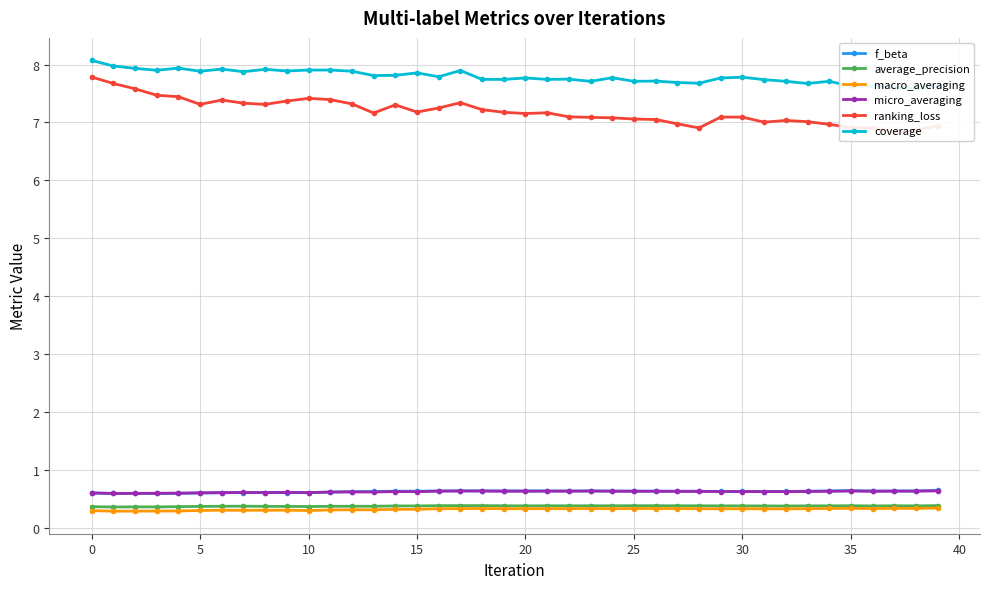

What is the average value of the macro_averaging series?

0.3